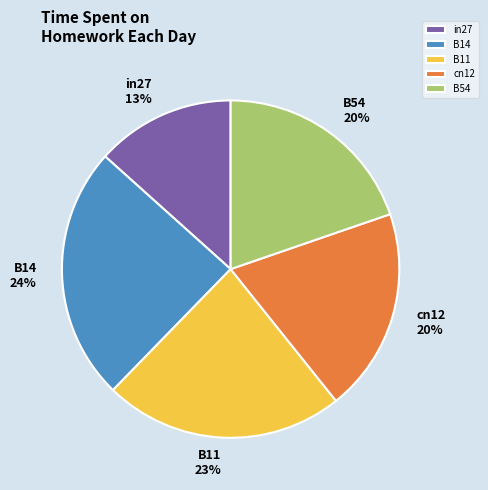

Do B11 and in27 together represent more than half of the pie?

No